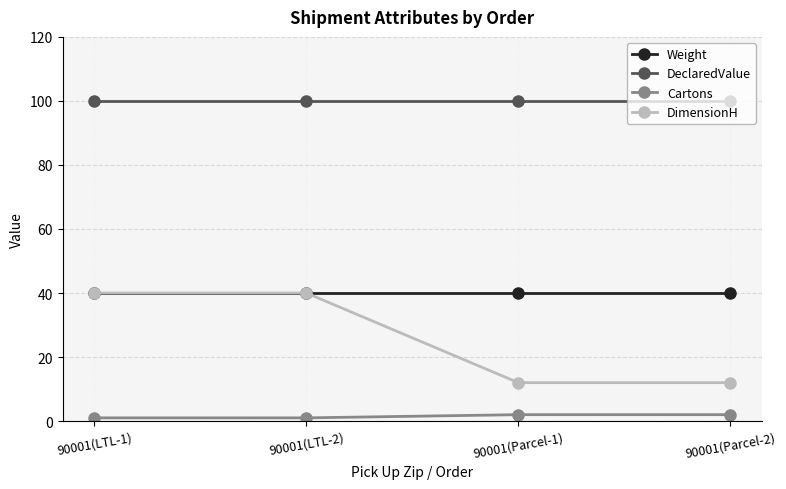

Which series has the largest total across all categories?

DeclaredValue